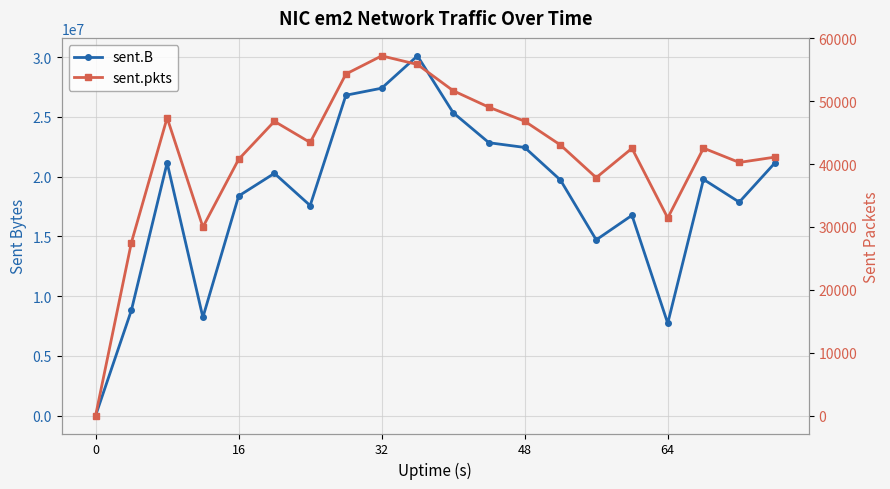

List the series in order of their peak value, lowest first.

sent.pkts, sent.B